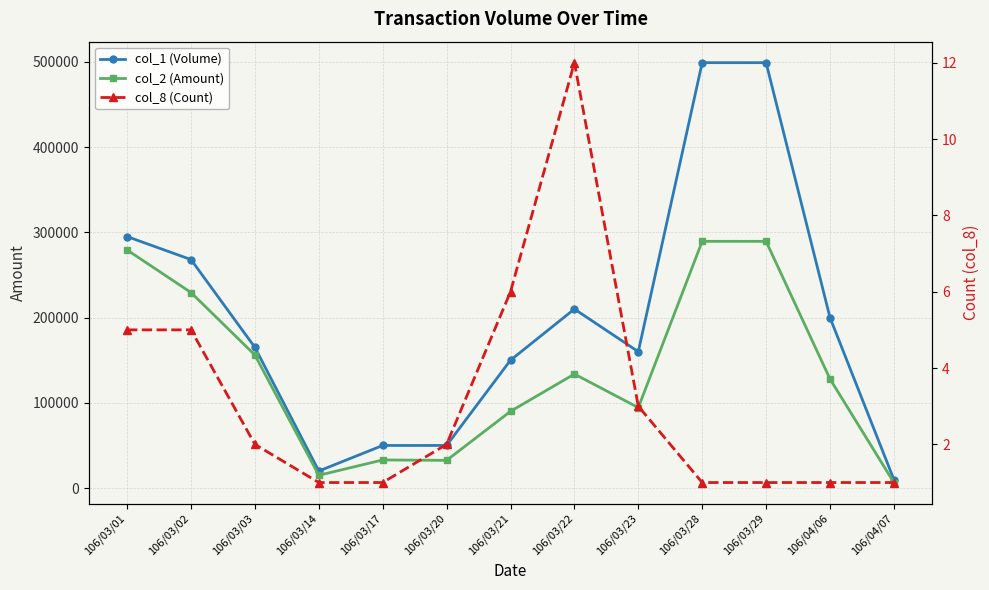

Reading right to left, what are all the values shown in this chart?

col_1 (Volume): 106/04/07=10000	106/04/06=200000	106/03/29=499000	106/03/28=499000	106/03/23=160000	106/03/22=210000	106/03/21=150000	106/03/20=50000	106/03/17=50000	106/03/14=20000	106/03/03=165000	106/03/02=268000	106/03/01=295000
col_2 (Amount): 106/04/07=6500	106/04/06=128000	106/03/29=289420	106/03/28=289420	106/03/23=94400	106/03/22=133750	106/03/21=90000	106/03/20=32500	106/03/17=33000	106/03/14=15000	106/03/03=156060	106/03/02=229360	106/03/01=279290
col_8 (Count): 106/04/07=1	106/04/06=1	106/03/29=1	106/03/28=1	106/03/23=3	106/03/22=12	106/03/21=6	106/03/20=2	106/03/17=1	106/03/14=1	106/03/03=2	106/03/02=5	106/03/01=5